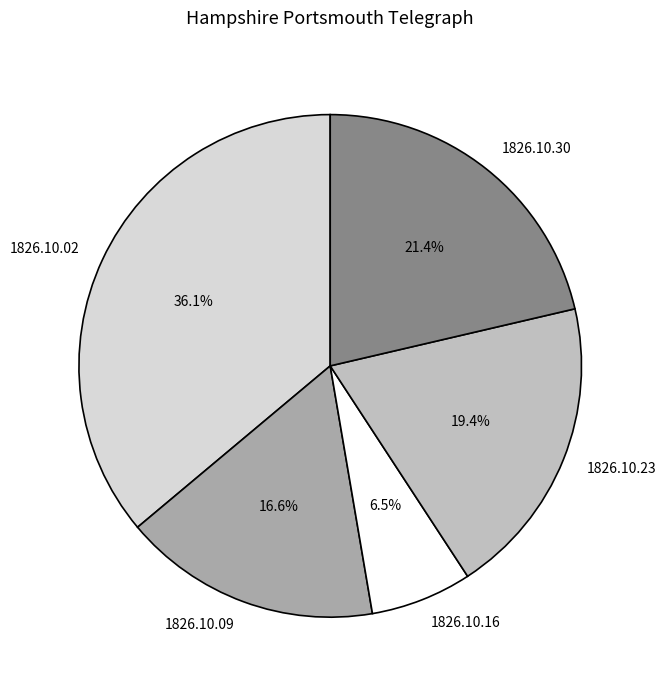

Between 1826.10.16 and 1826.10.30, which is larger?

1826.10.30